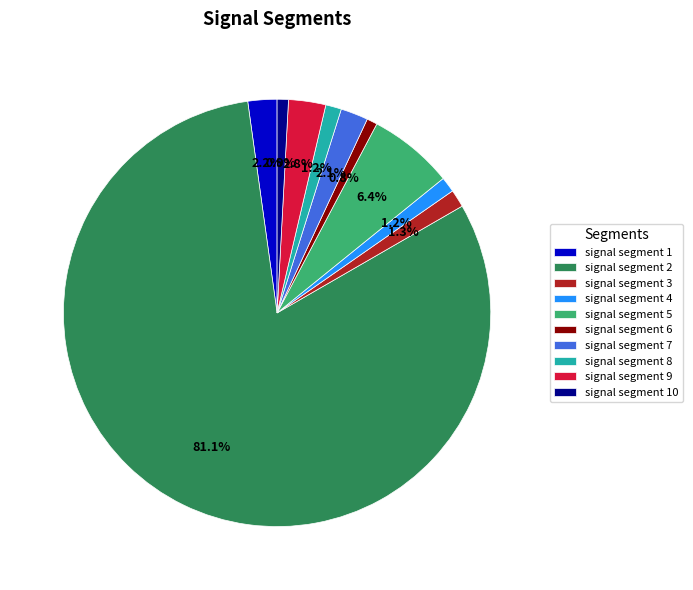

Which slice is the largest?

signal segment 2